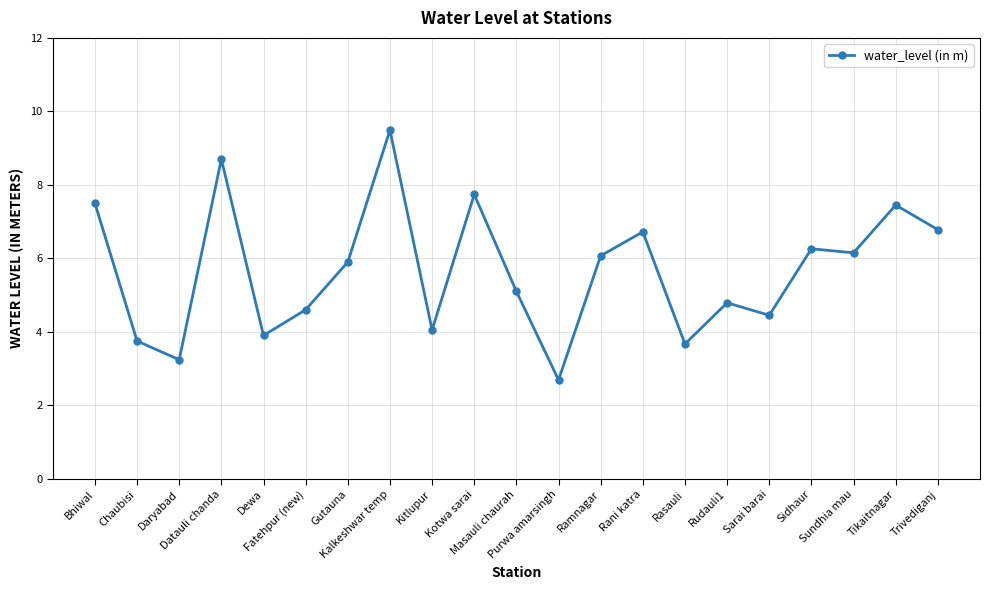

What is the greatest value displayed?

9.5